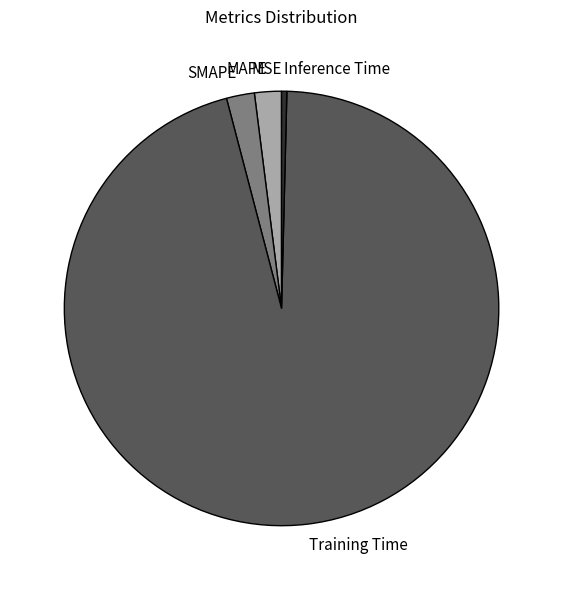

True or false: MAPE accounts for 2% of the total.

True